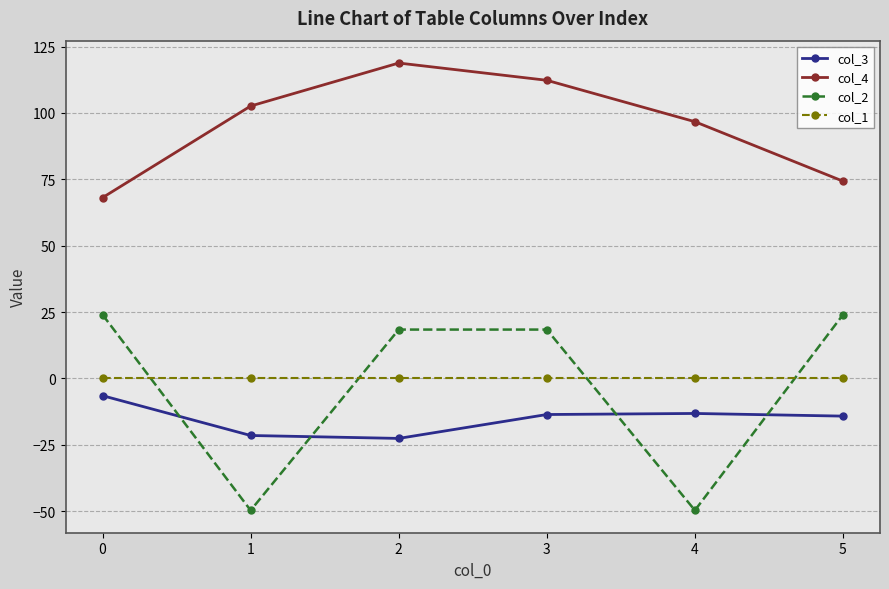

List the series in order of their peak value, lowest first.

col_3, col_1, col_2, col_4